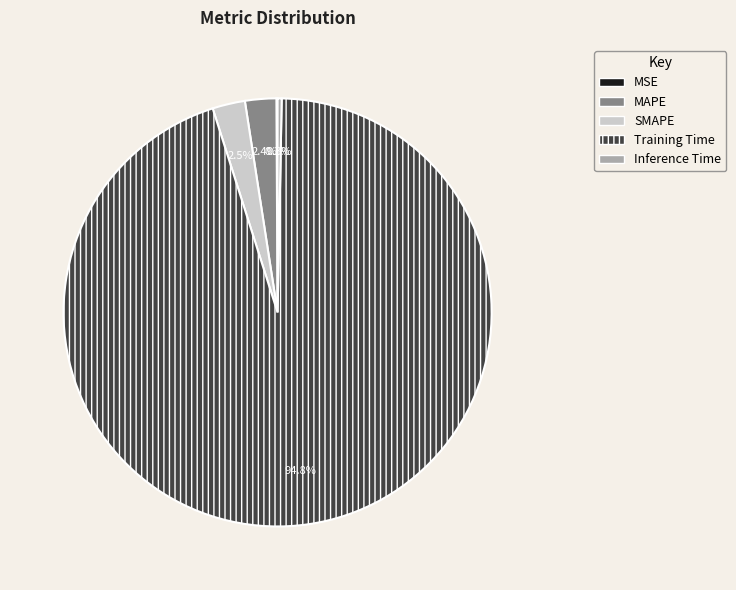

Which category has the biggest portion of the pie?

Training Time